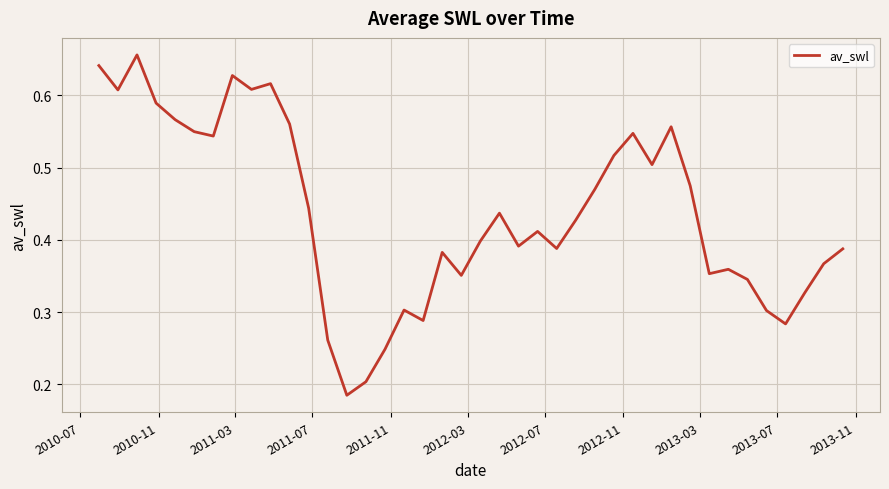

Does the chart have visible grid lines?

Yes